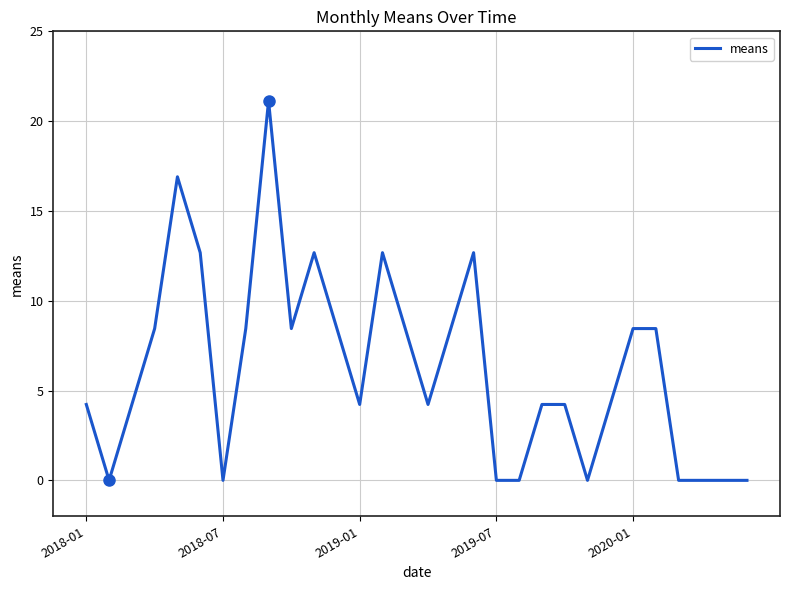

How many lines are shown in the chart?

1